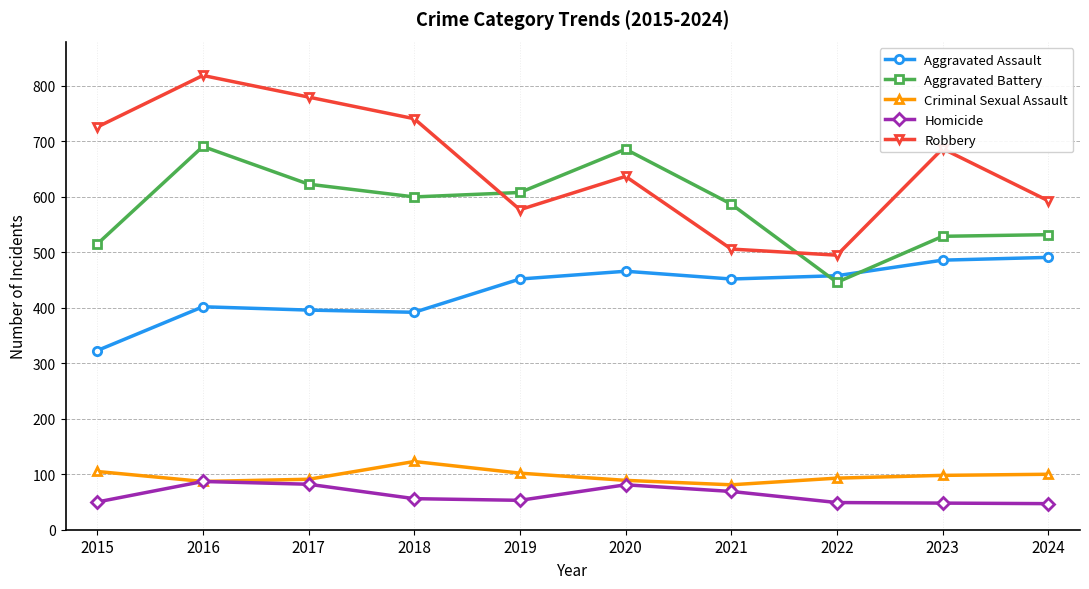

Where do Aggravated Battery and Robbery first cross each other?

2018 and 2019